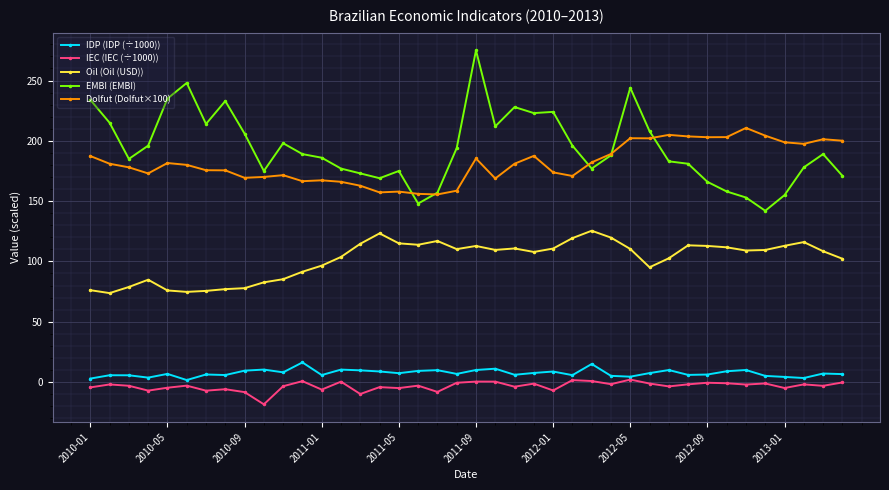

True or false: Oil (Oil (USD)) and Dolfut (Dolfut×100) cross at least once.

False